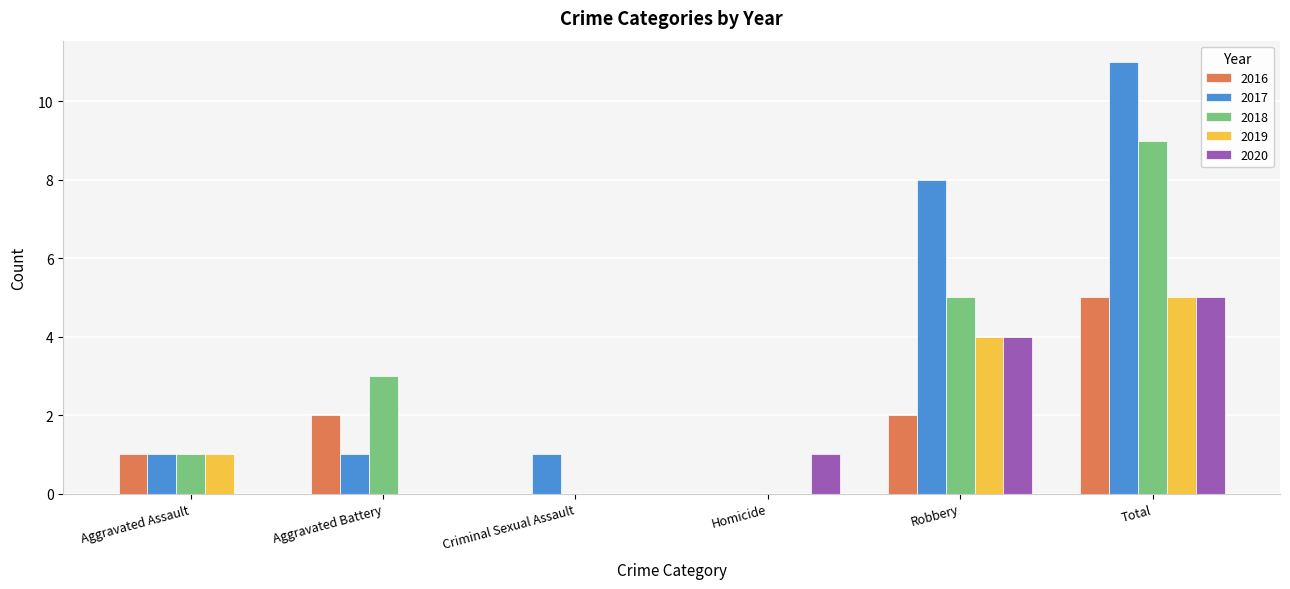

What is the total value across all series at Aggravated Assault?

4